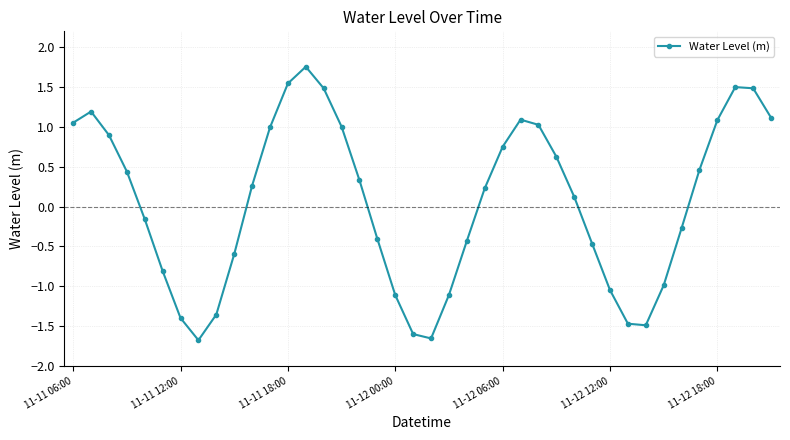

How many points are higher than both their immediate neighbors (excluding endpoints)?

4